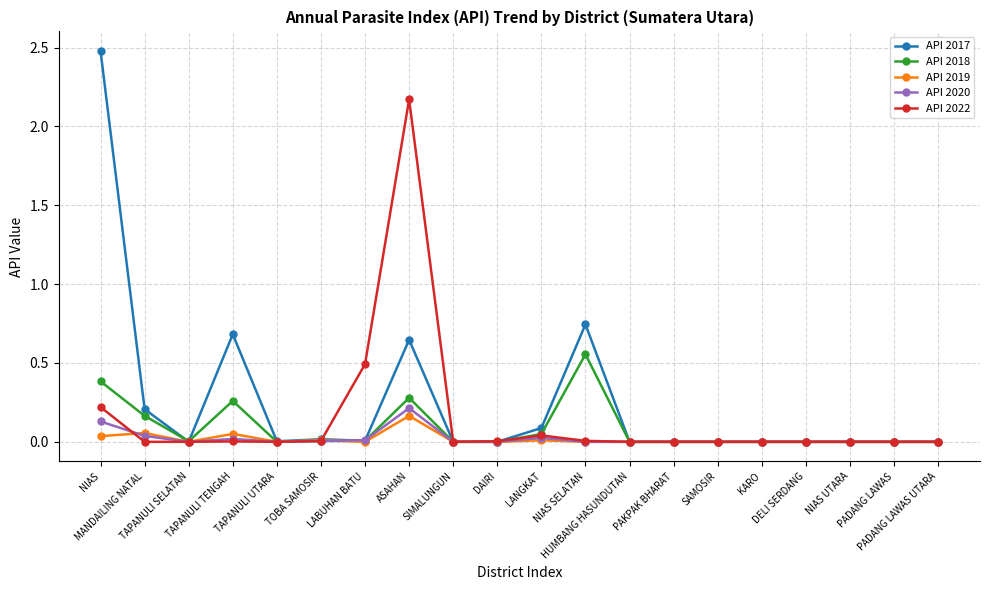

What is the highest value of the API 2017 series?

2.5